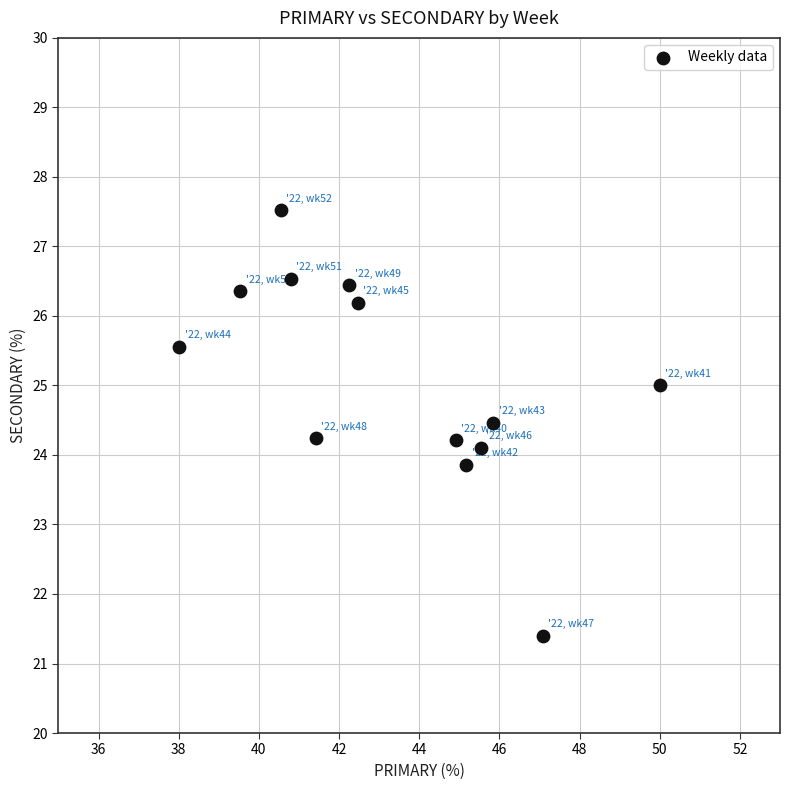

What is the range of X values (max minus min)?

12.0